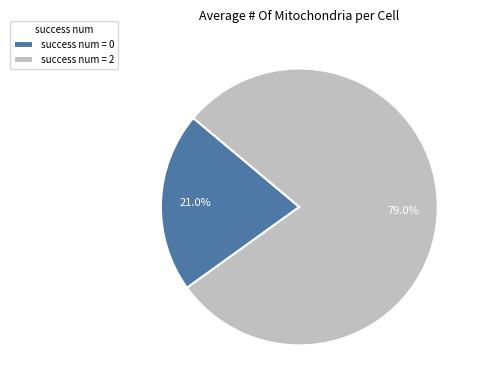

Is there a majority slice in this chart?

Yes